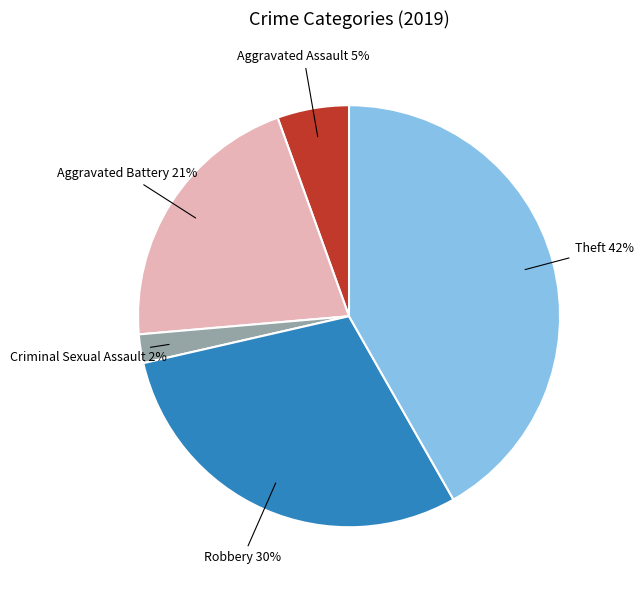

How many slices are in this pie chart?

5